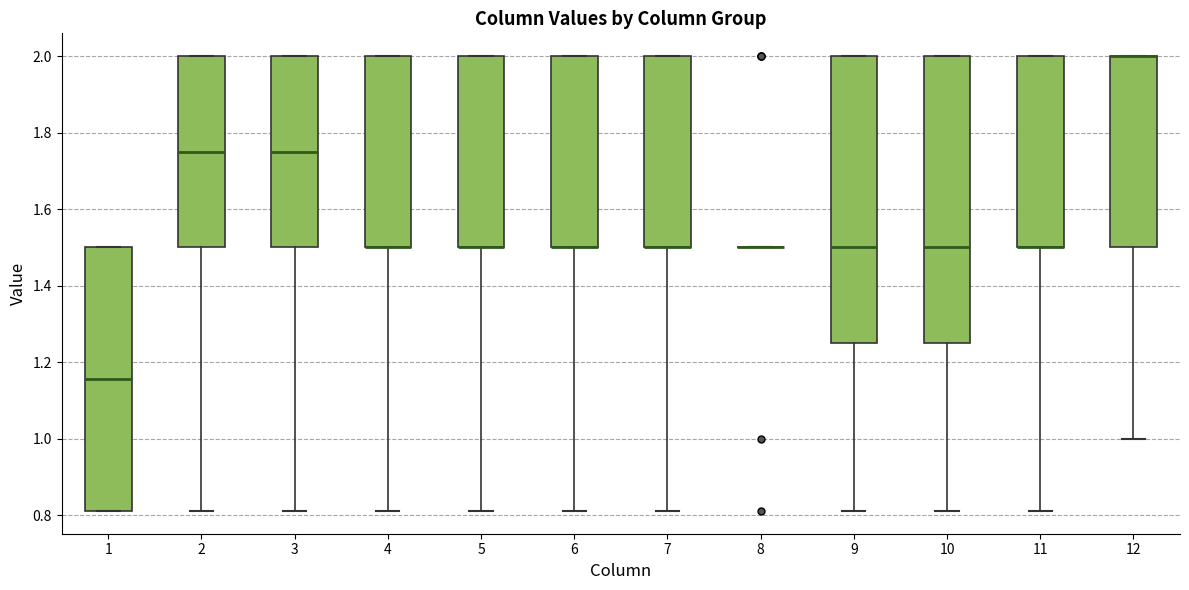

Reading left to right, read every box against the y-axis: the position of its median line, the range the box covers, and the ends of its whiskers. The values are not printed on the chart, so give them approximately, as read against the axis.

1: median 1.16, box 0.82 to 1.50, whiskers 0.82 to 1.50
2: median 1.76, box 1.50 to 2.00, whiskers 0.82 to 2.00
3: median 1.76, box 1.50 to 2.00, whiskers 0.82 to 2.00
4: median 1.50 (drawn on the box's lower edge), box 1.50 to 2.00, whiskers 0.82 to 2.00
5: median 1.50 (drawn on the box's lower edge), box 1.50 to 2.00, whiskers 0.82 to 2.00
6: median 1.50 (drawn on the box's lower edge), box 1.50 to 2.00, whiskers 0.82 to 2.00
7: median 1.50 (drawn on the box's lower edge), box 1.50 to 2.00, whiskers 0.82 to 2.00
8: box collapsed to a line at 1.50, whiskers 1.50 to 1.50
9: median 1.50, box 1.26 to 2.00, whiskers 0.82 to 2.00
10: median 1.50, box 1.26 to 2.00, whiskers 0.82 to 2.00
11: median 1.50 (drawn on the box's lower edge), box 1.50 to 2.00, whiskers 0.82 to 2.00
12: median 2.00 (drawn on the box's upper edge), box 1.50 to 2.00, whiskers 1.00 to 2.00